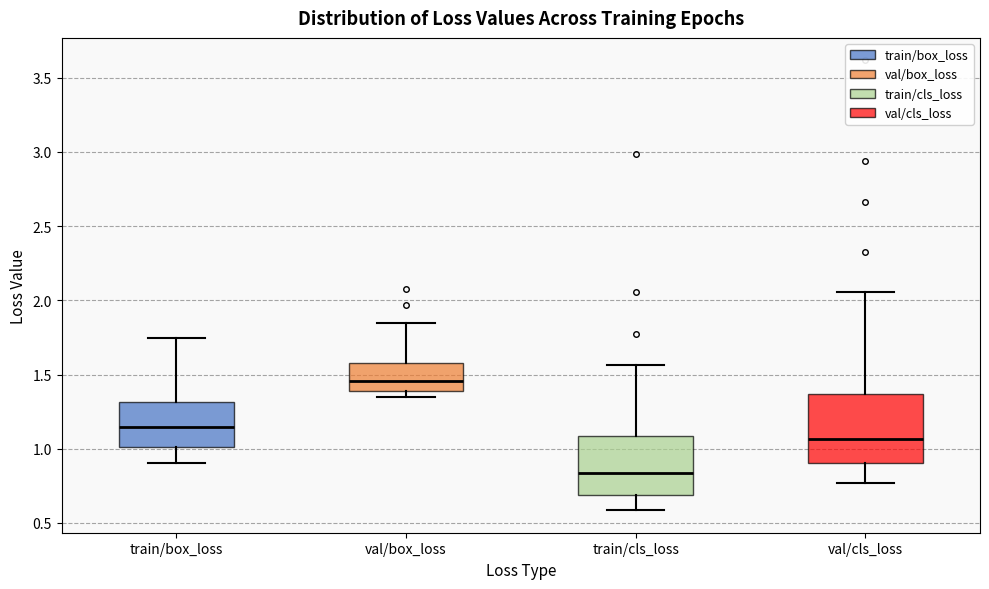

Reading left to right, transcribe this box plot: for each box, give where its median line is, the range the box spans, and where its two whiskers end, as read against the y-axis. The values are not printed on the chart, so give them approximately, as read against the axis.

train/box_loss: median 1.15, box 1.00 to 1.30, whiskers 0.90 to 1.75
val/box_loss: median 1.45, box 1.40 to 1.60, whiskers 1.35 to 1.85
train/cls_loss: median 0.85, box 0.70 to 1.10, whiskers 0.60 to 1.55
val/cls_loss: median 1.05, box 0.90 to 1.35, whiskers 0.75 to 2.05